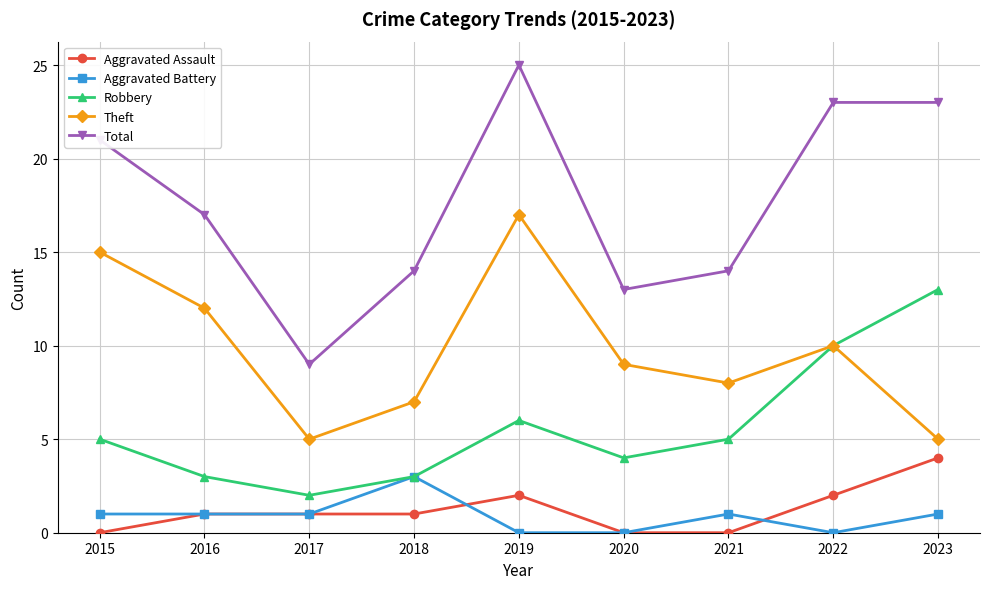

What are all the series names shown in the legend?

Aggravated Assault, Aggravated Battery, Robbery, Theft, Total